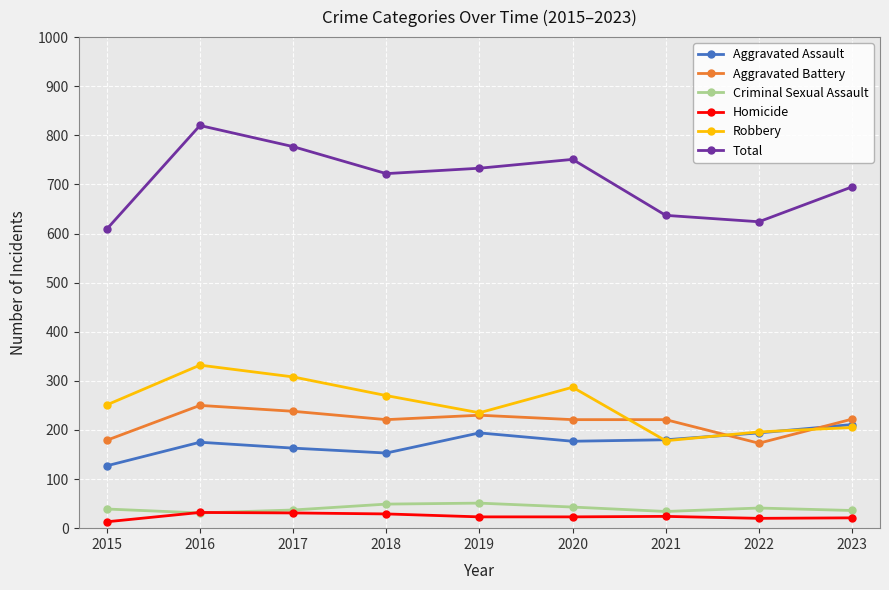

What is the difference between the highest and lowest values at 2018?

693